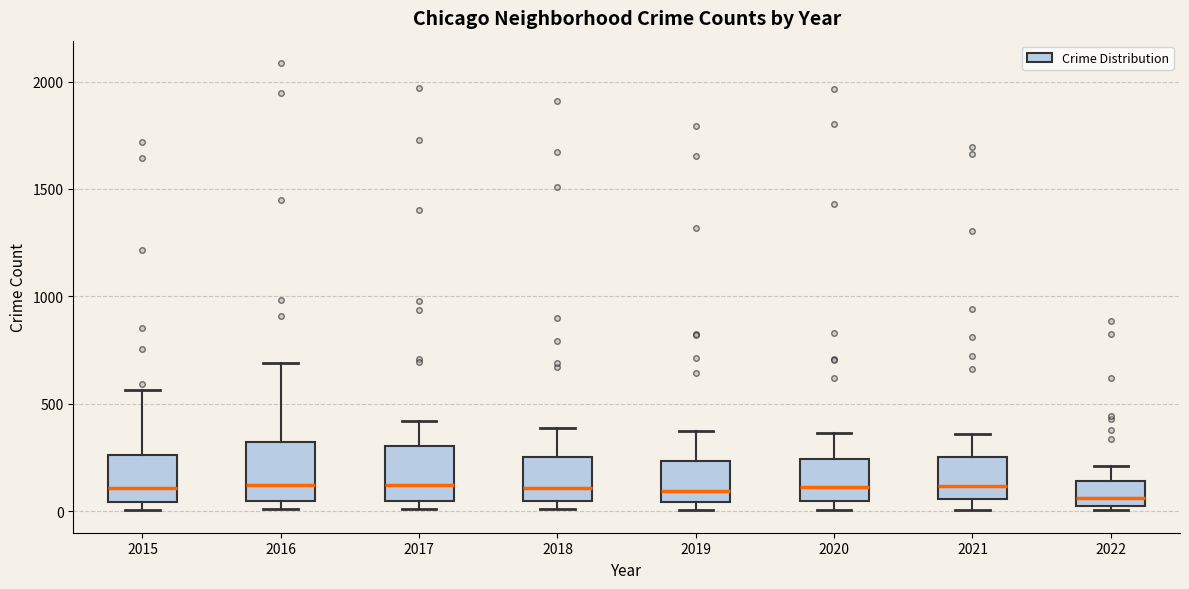

Where is the lower edge of the box at x = 2018 on the y-axis? The values are not printed on the chart, so give them approximately, as read against the axis.

50